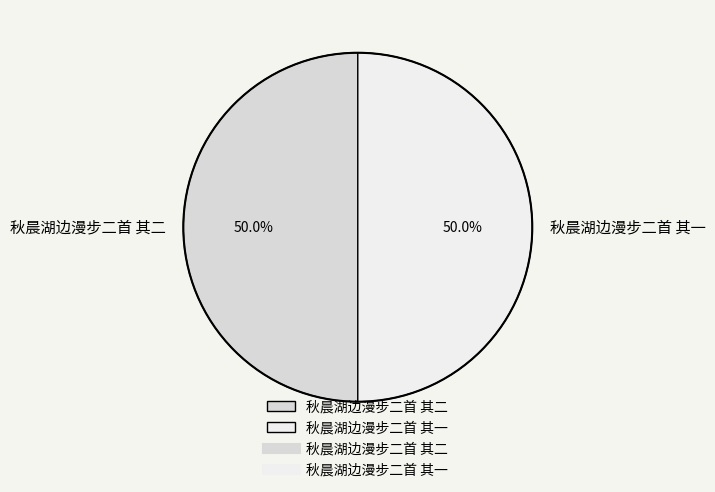

To the nearest percent, what is the average slice percentage?

50%